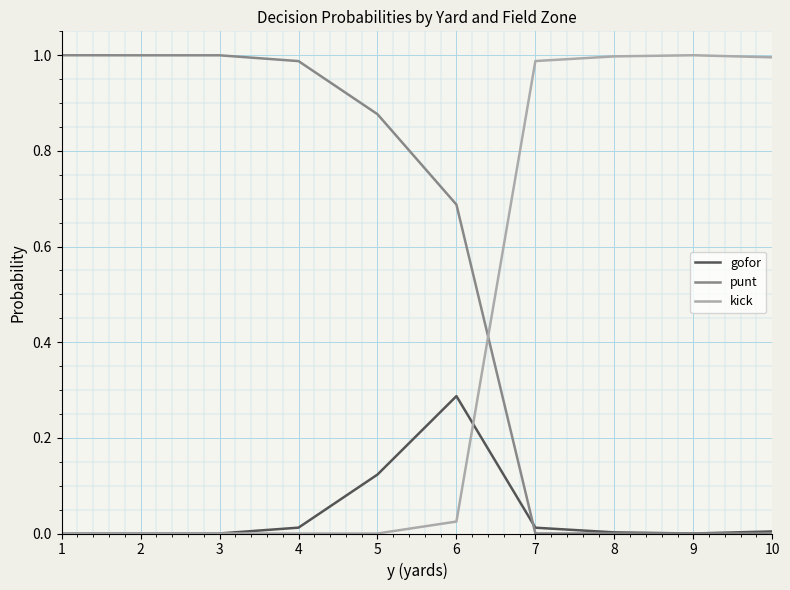

The value of punt at 5 is 1.3. True or false?

False